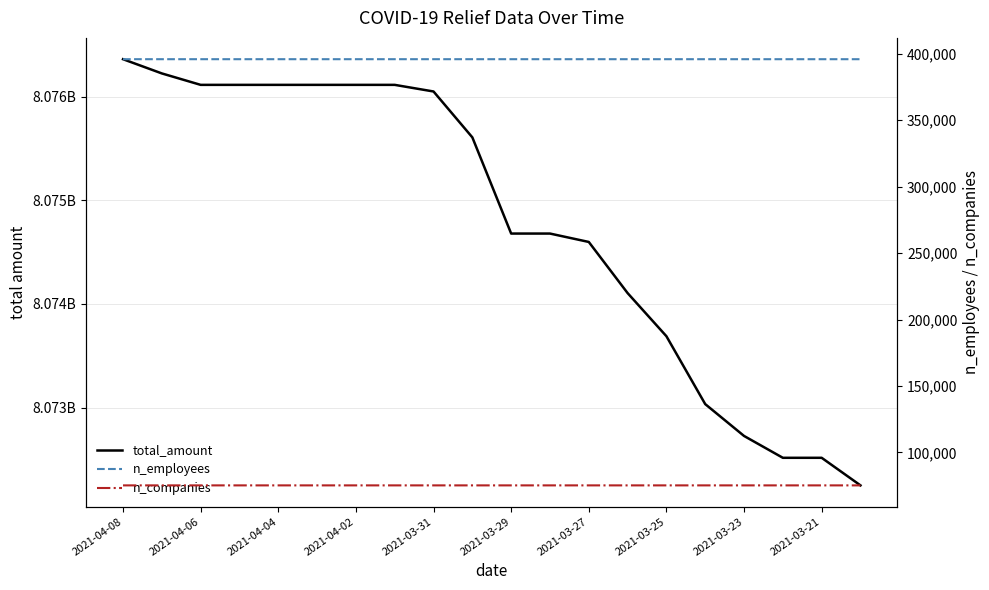

Reading right to left, extract all data points from this chart.

total_amount: 8072248759	8072514884	8072514884	8072725752	8073032911	8073687912	8074104165	8074597415	8074678425	8074678425	8075606438	8076049199	8076113090	8076113090	8076113090	8076113090	8076113090	8076113090	8076223442	8076360693
n_employees: 395972	395972	395972	395973	395975	395976	395976	395976	395976	395977	395977	395977	395977	395977	395977	395977	395977	395977	395977	395977
n_companies: 75142	75142	75142	75143	75143	75143	75143	75143	75143	75143	75143	75143	75143	75143	75143	75143	75143	75143	75143	75143